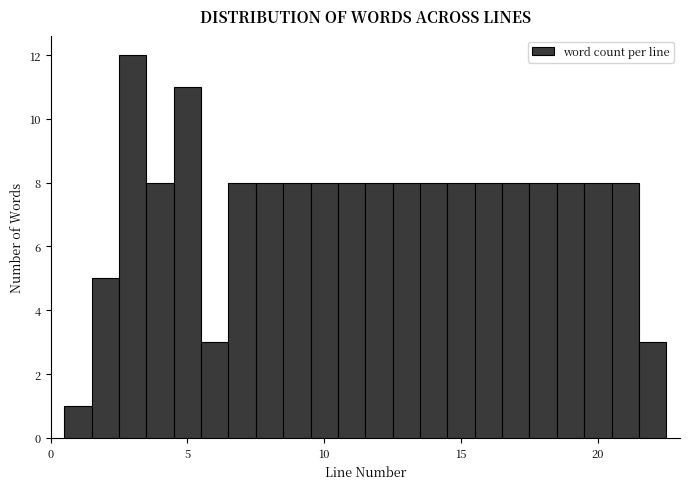

Read against the x-axis, roughly where is the centre of the tallest bar?

3.0